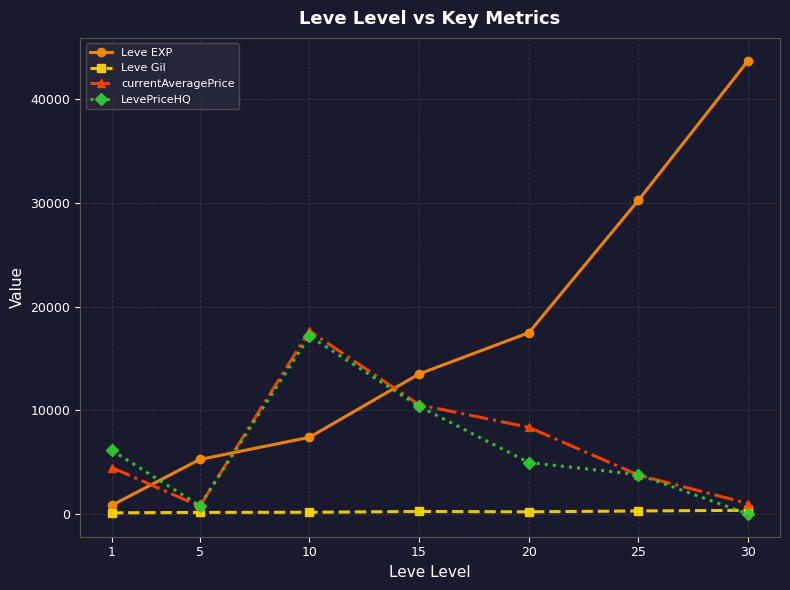

Which series ends up on top after the final intersection of Leve EXP and LevePriceHQ?

Leve EXP